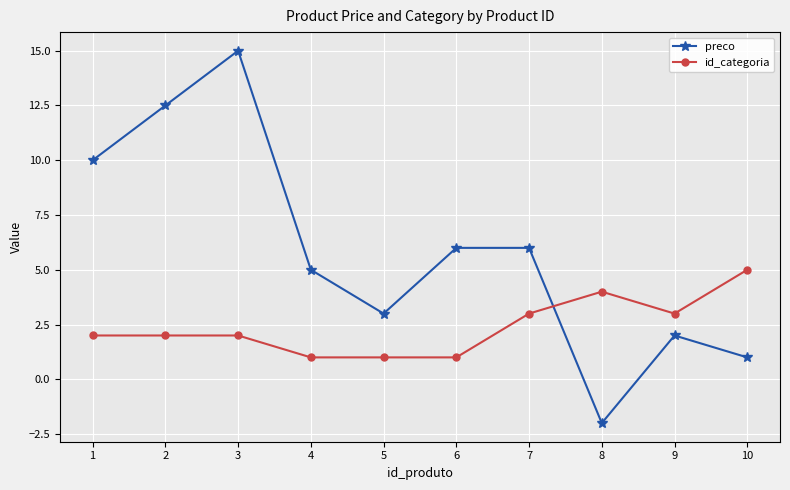

At which category is the sum across all series the highest?

3